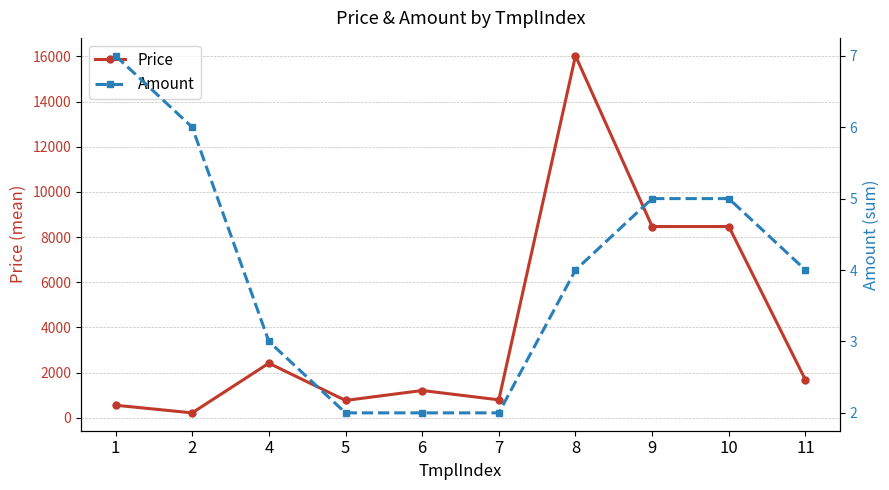

True or false: Price and Amount intersect in this chart.

False